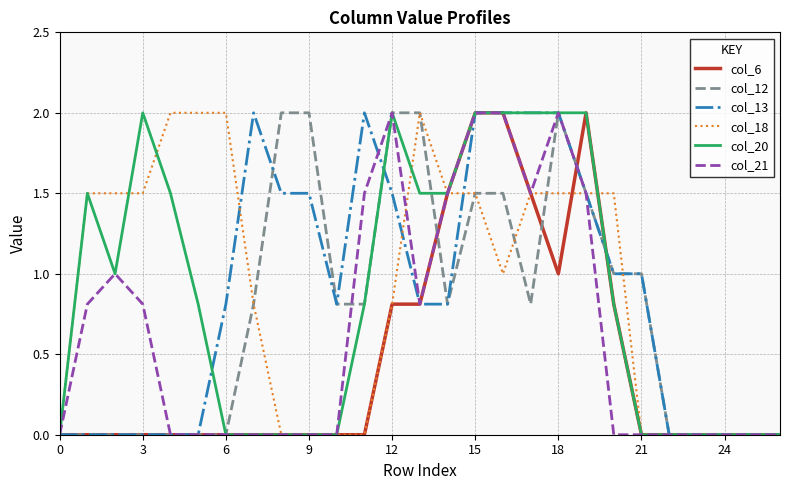

Does the chart display data point markers on the line(s)?

No